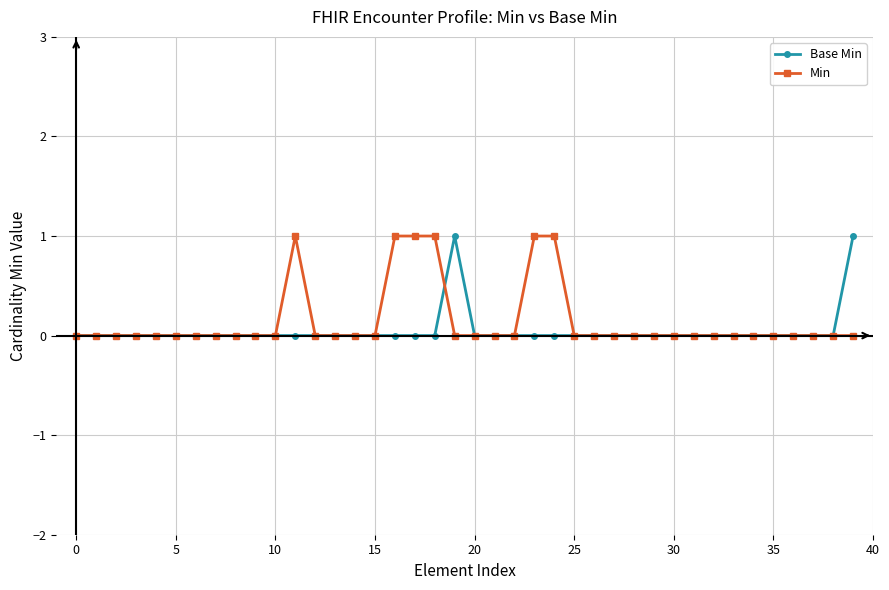

True or false: Min has more than 0 interior local peaks.

True